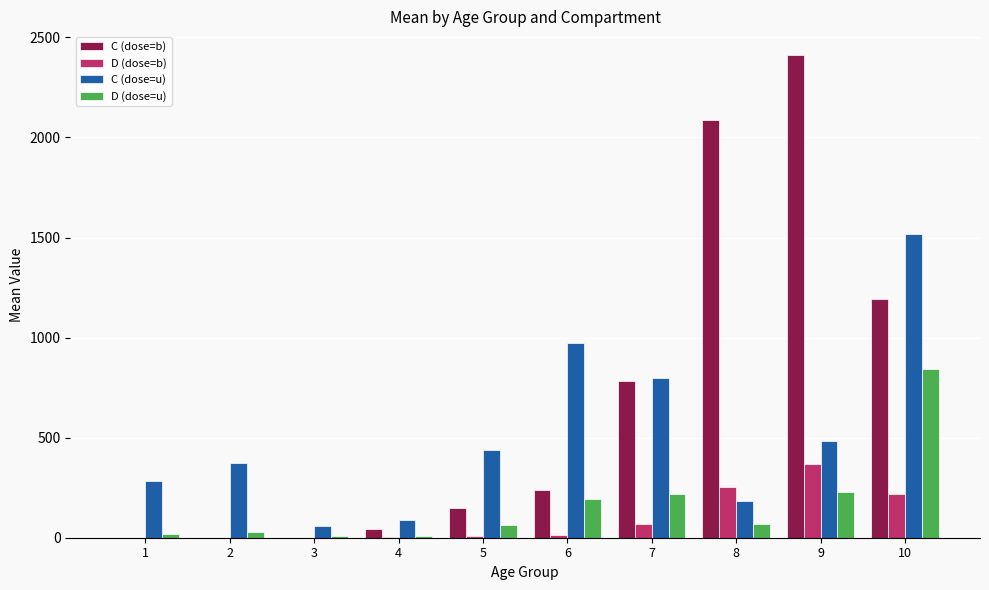

How many groups of bars are there?

10